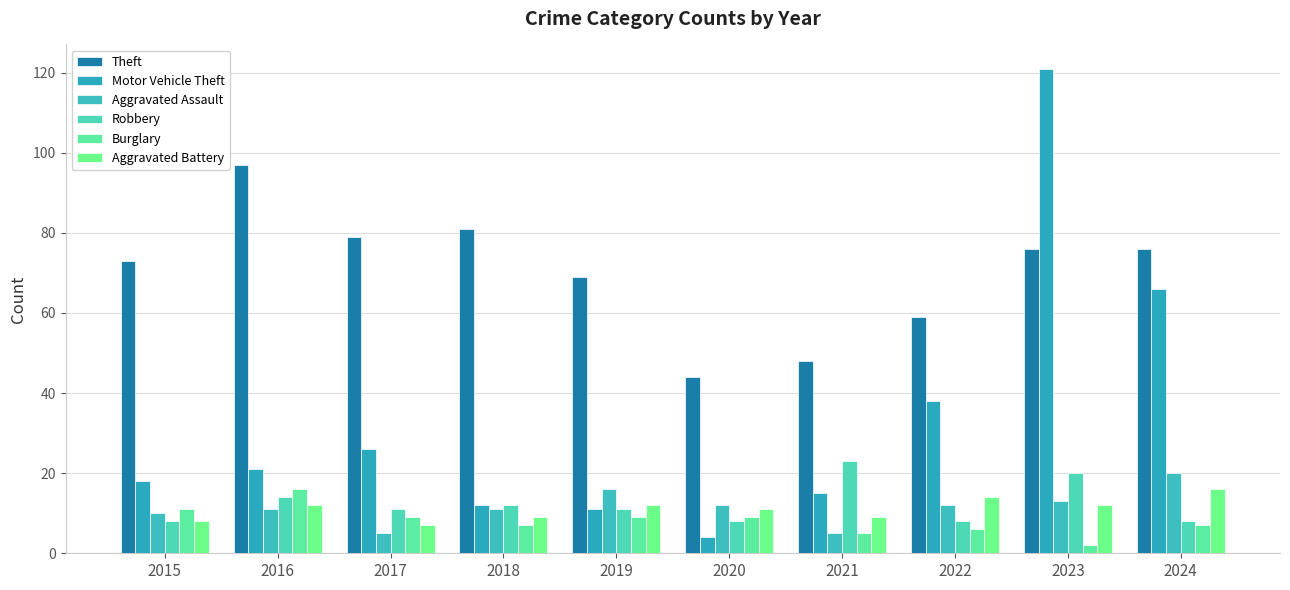

Is it true that Motor Vehicle Theft equals 26 at 2017?

True